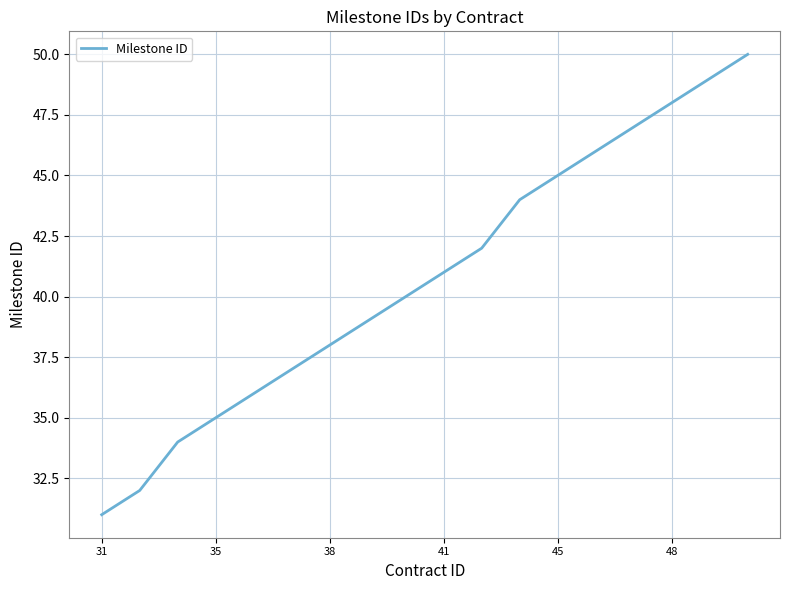

What is the minimum value shown in the chart?

31